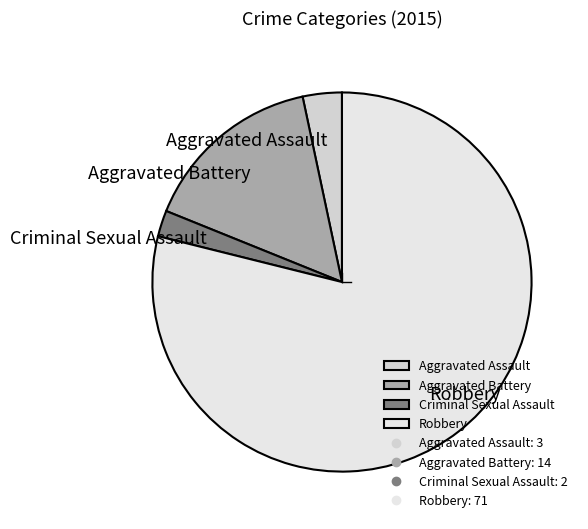

How many slices are in this pie chart?

4